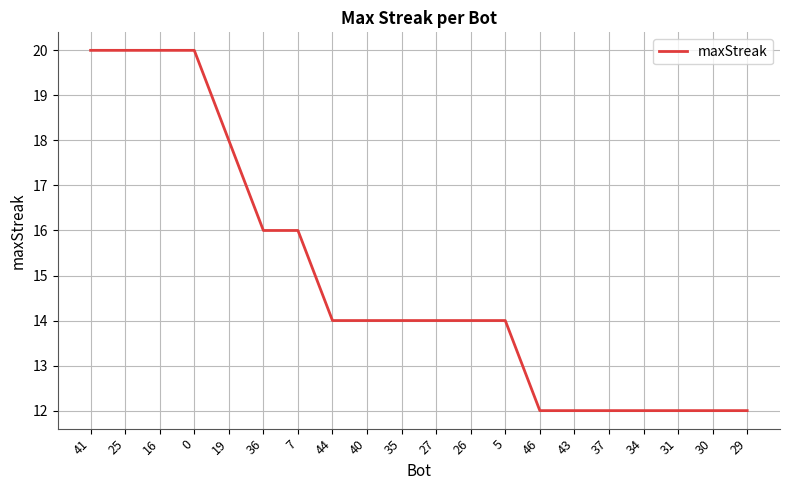

What is the ratio of the value at 0 to the value at 30?

1.7